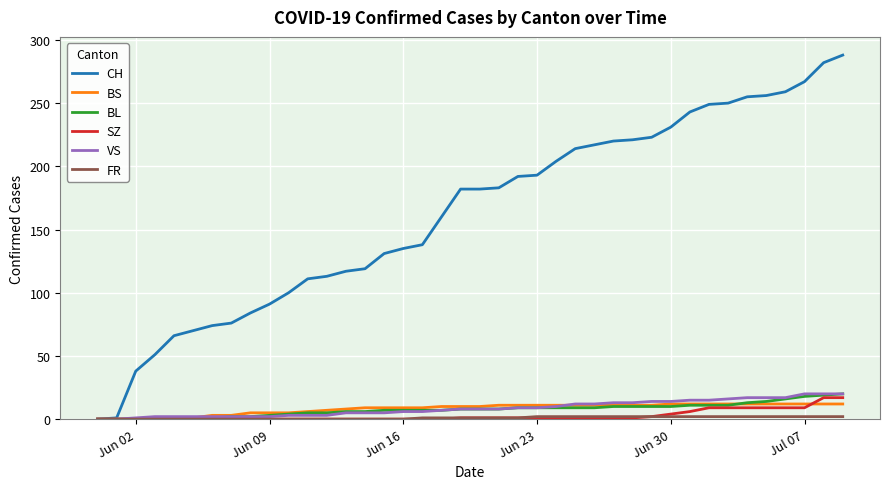

Which series has the largest total across all categories?

CH